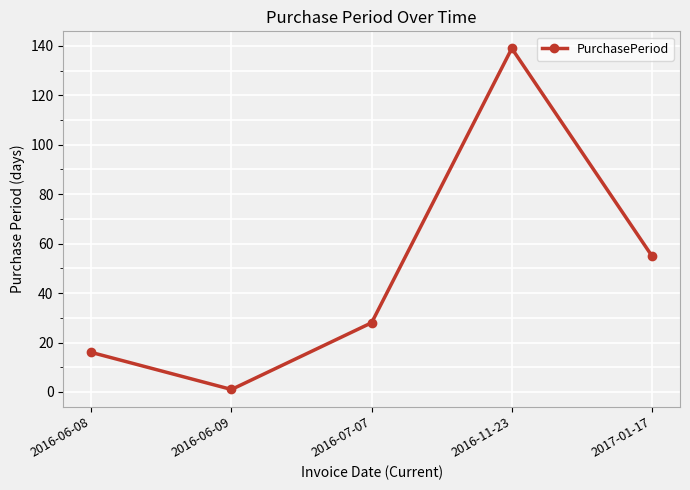

How many lines are shown in the chart?

1